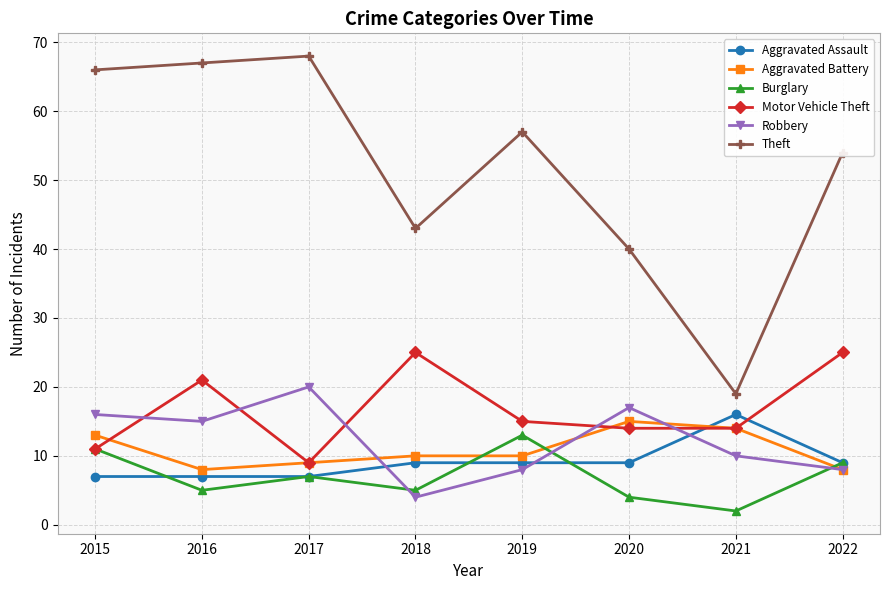

What is the approximate value of Aggravated Battery at 2019?

10